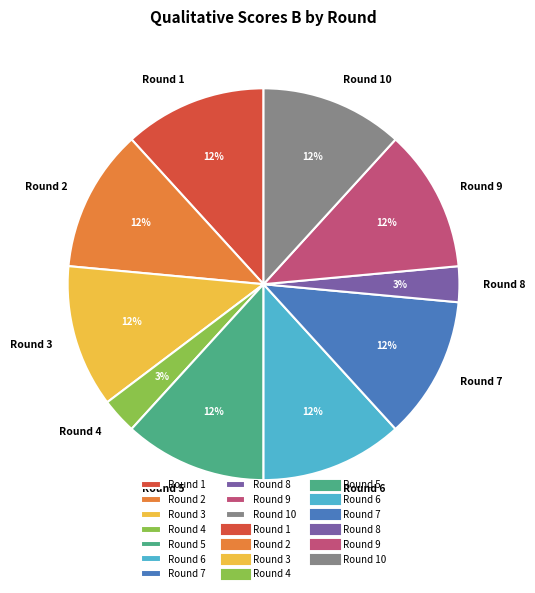

Count the number of slices in the pie.

10